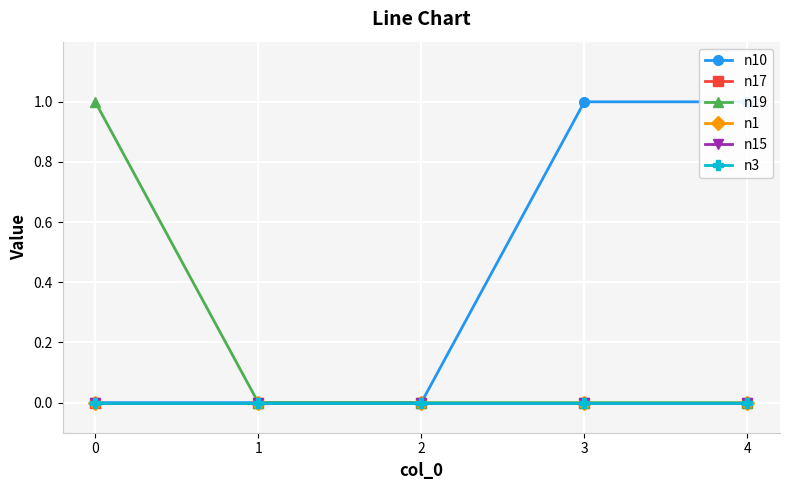

Reading right to left, extract all data points from this chart.

n10: 1	1	0	0	0
n17: 0	0	0	0	0
n19: 0	0	0	0	1
n1: 0	0	0	0	0
n15: 0	0	0	0	0
n3: 0	0	0	0	0